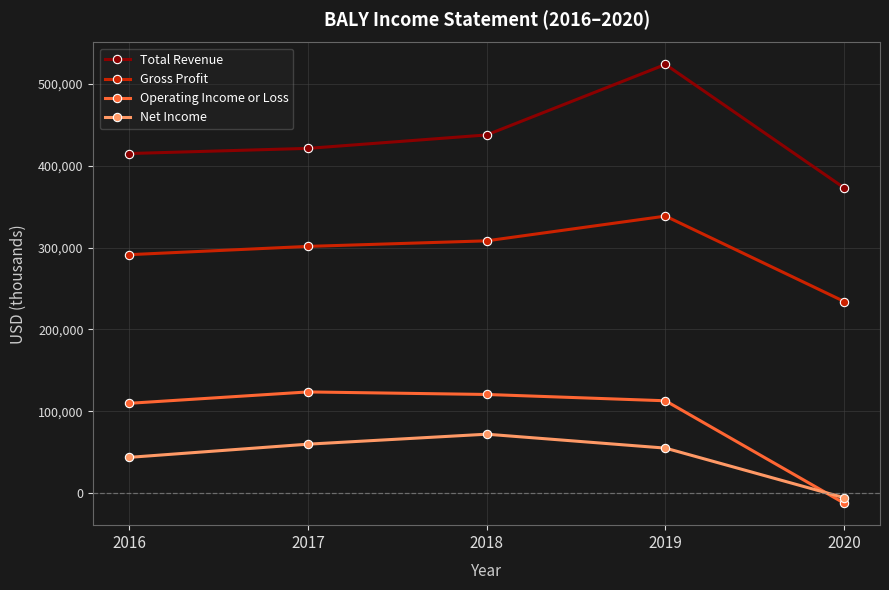

Read the Total Revenue value at 2020, to the nearest 10.

372800